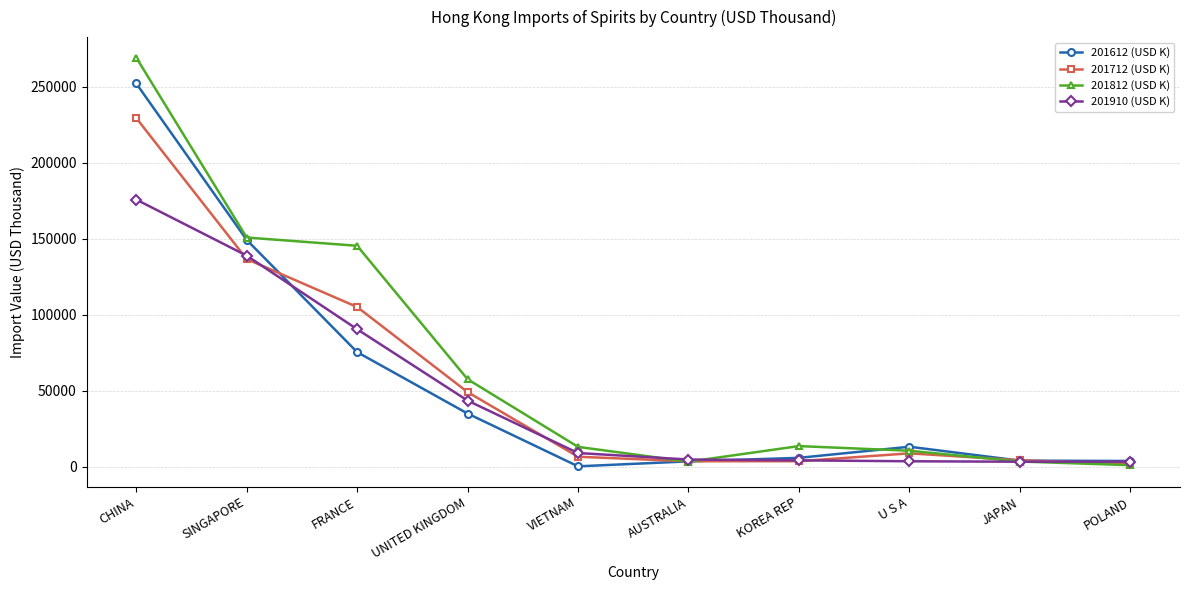

How many data points does each series have?

10